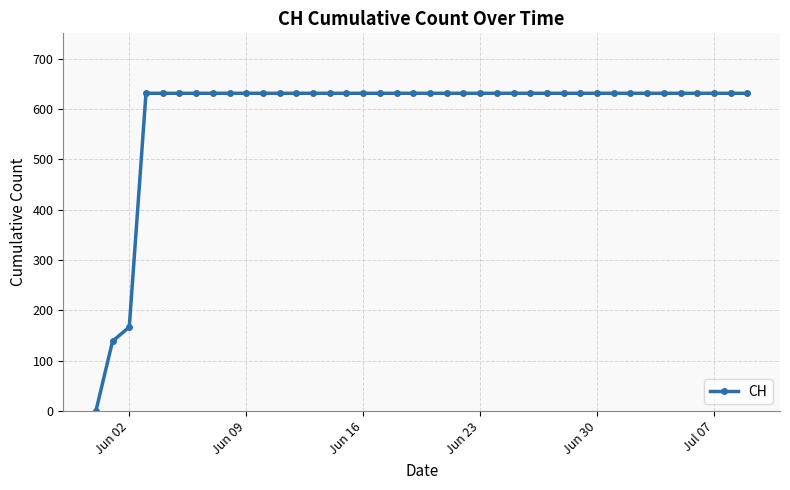

What is the difference between the maximum and second lowest values?

492